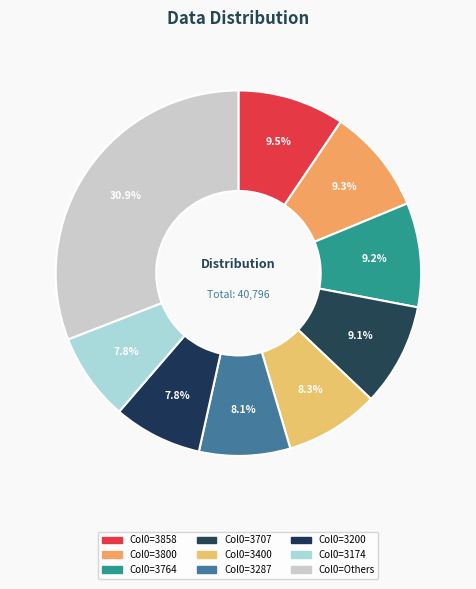

Count the number of slices in the pie.

9